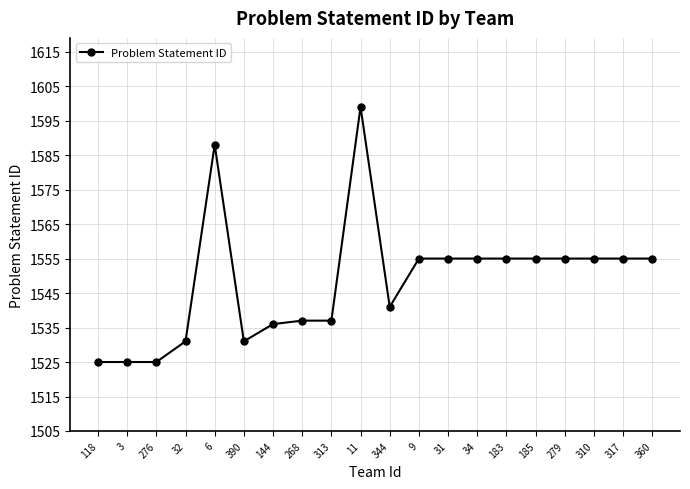

Reading left to right, list all the values displayed in this chart.

118=1525	3=1525	276=1525	32=1531	6=1588	390=1531	144=1536	268=1537	313=1537	11=1599	344=1541	9=1555	31=1555	34=1555	183=1555	185=1555	279=1555	310=1555	317=1555	360=1555